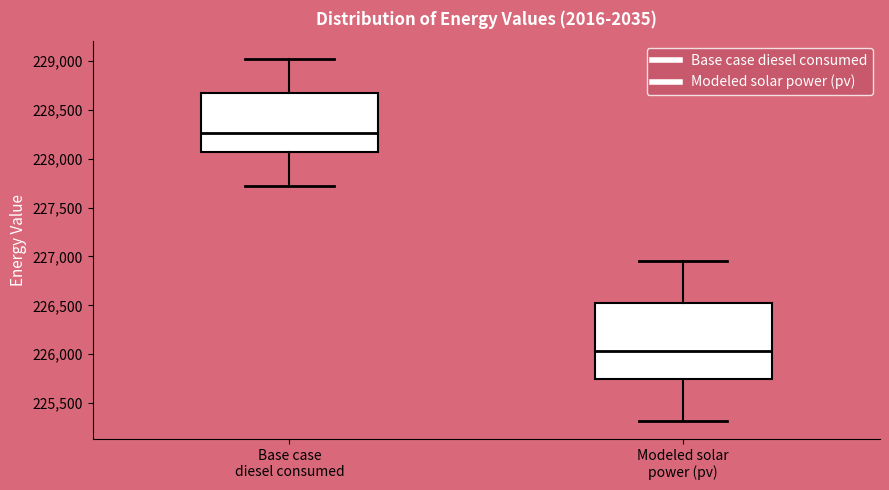

Reading left to right, transcribe this box plot: for each box, give where its median line is, the range the box spans, and where its two whiskers end, as read against the y-axis. The values are not printed on the chart, so give them approximately, as read against the axis.

Base case diesel consumed: median 228250, box 228050 to 228700, whiskers 227750 to 229000
Modeled solar power (pv): median 226050, box 225750 to 226550, whiskers 225300 to 226950